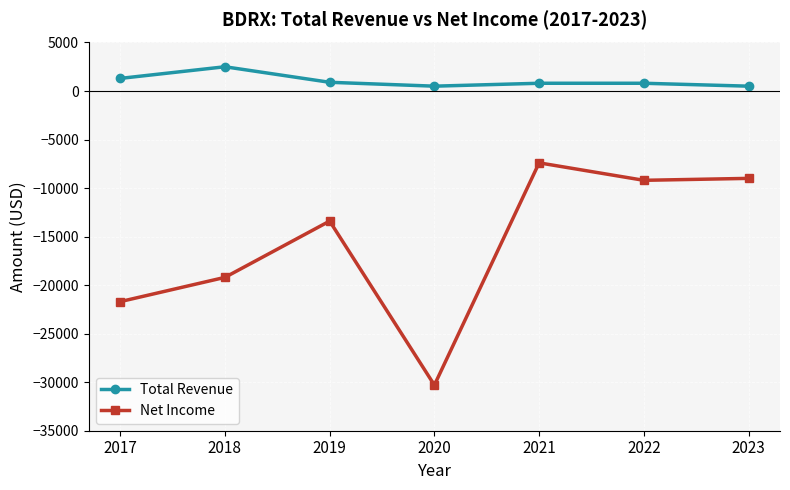

What are all the series names shown in the legend?

Total Revenue, Net Income